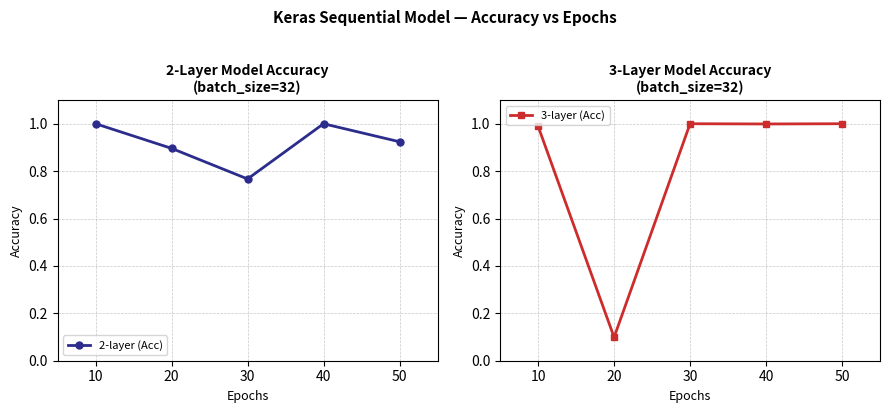

How many intersections are there between 2-layer (Acc) and 3-layer (Acc)?

3